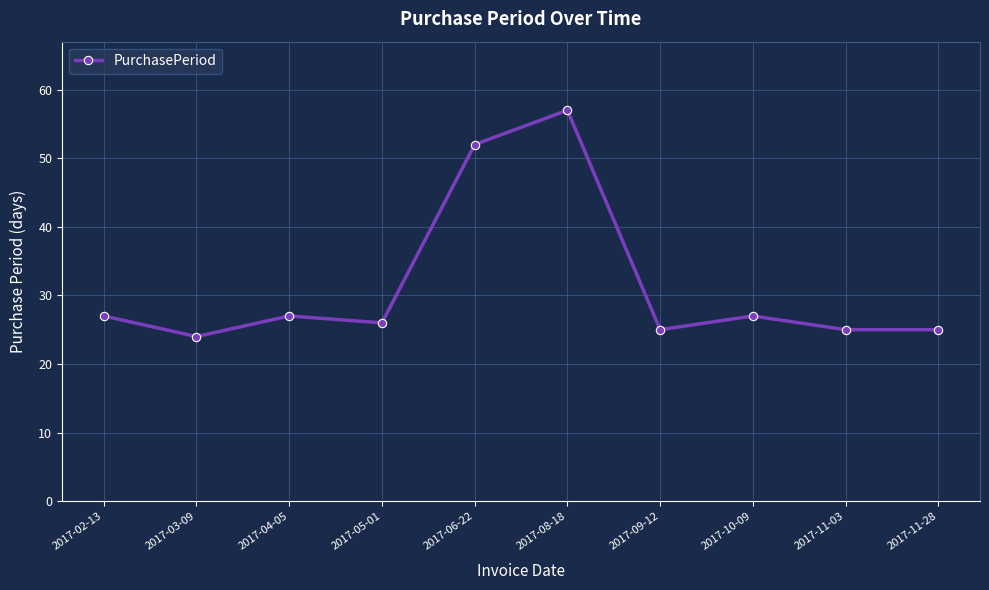

How many interior local peaks (higher than both neighbors) does the data have?

3